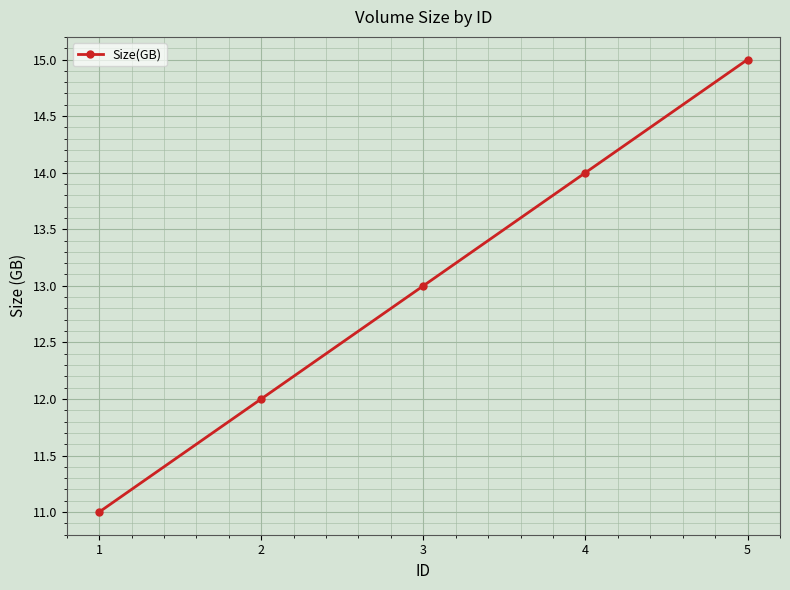

Count the number of data series in this chart.

1